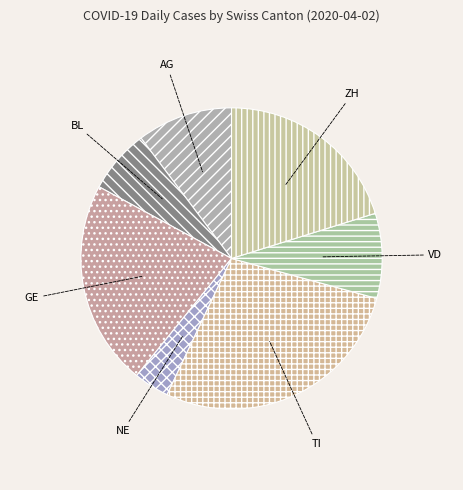

Is GE the majority of the pie?

No